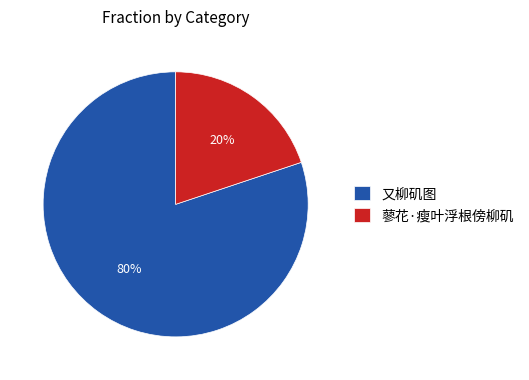

Is it true that 蓼花·瘦叶浮根傍柳矶 is 11% of the pie?

False